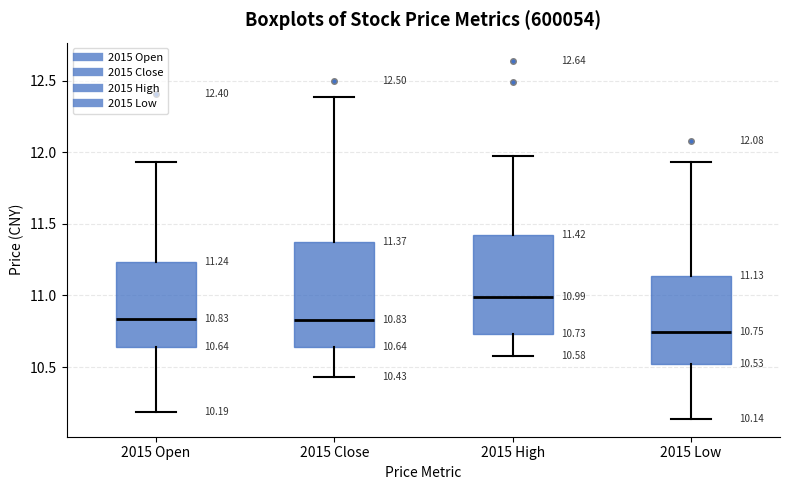

Which box's median line is the lowest?

2015 Low